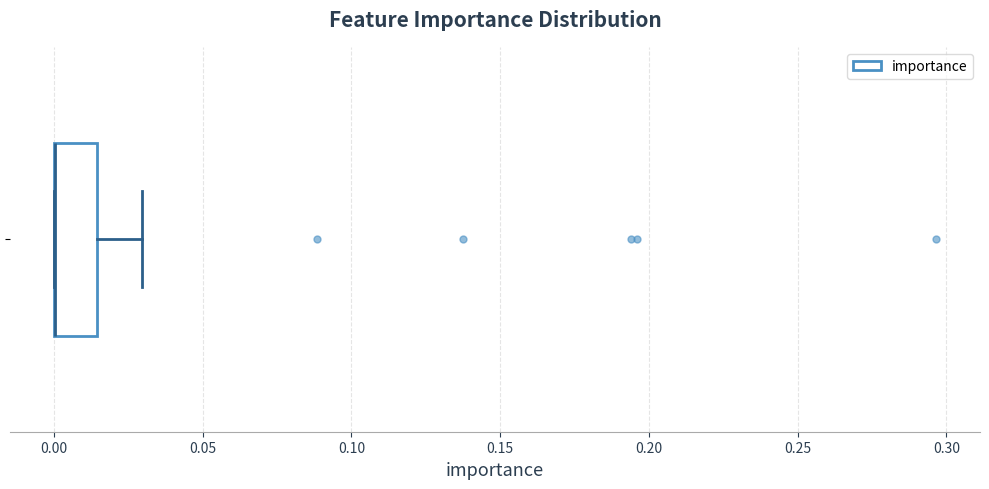

Where is the right edge of the box on the x-axis? The values are not printed on the chart, so give them approximately, as read against the axis.

0.015